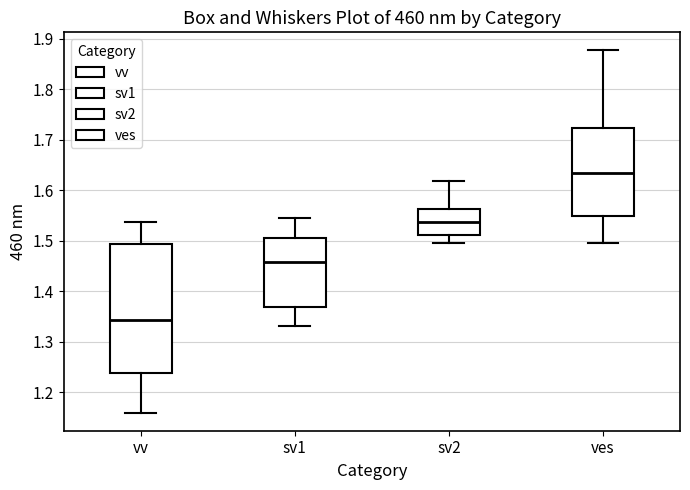

Reading left to right, read every box against the y-axis: the position of its median line, the range the box covers, and the ends of its whiskers. The values are not printed on the chart, so give them approximately, as read against the axis.

vv: median 1.34, box 1.24 to 1.49, whiskers 1.16 to 1.54
sv1: median 1.46, box 1.37 to 1.51, whiskers 1.33 to 1.55
sv2: median 1.54, box 1.51 to 1.56, whiskers 1.50 to 1.62
ves: median 1.63, box 1.55 to 1.72, whiskers 1.50 to 1.88